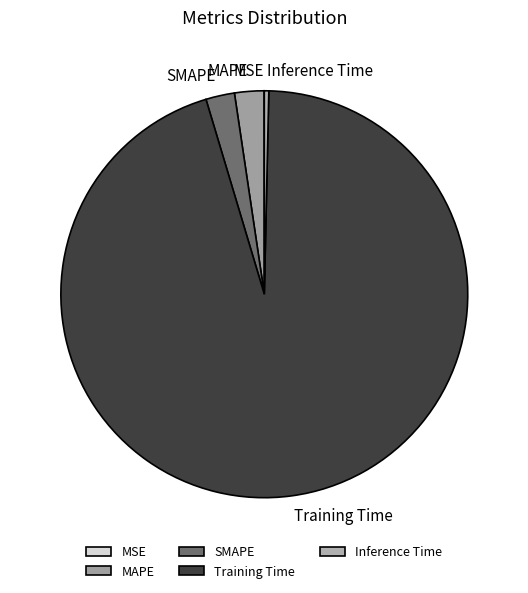

What is the largest slice in the pie chart?

Training Time